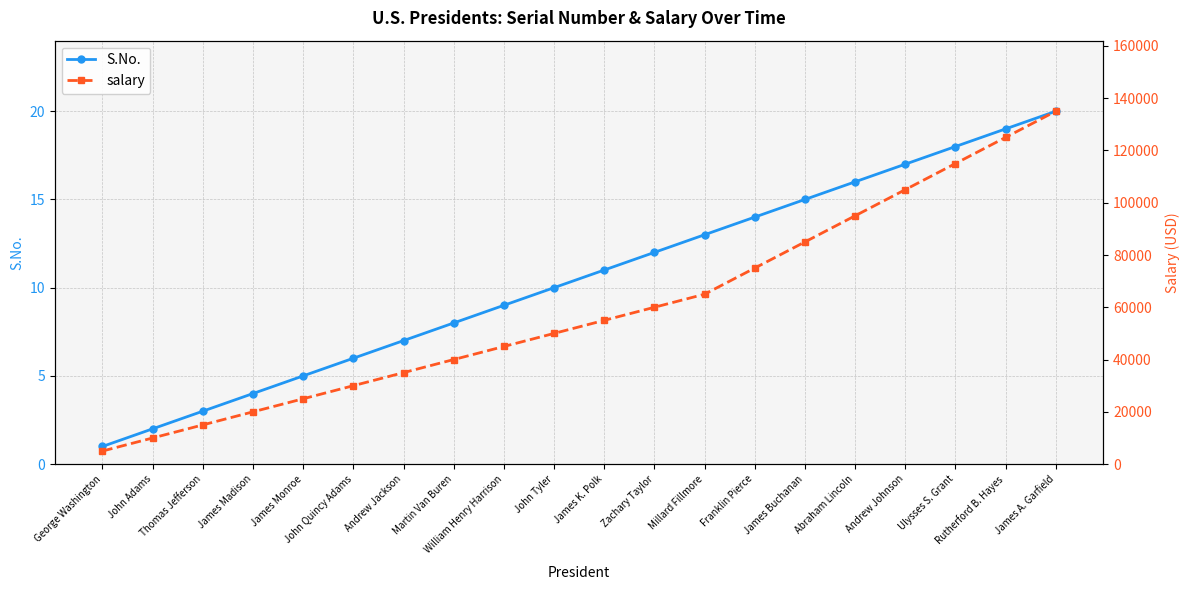

Is it true that salary equals 25000 at James Monroe?

True